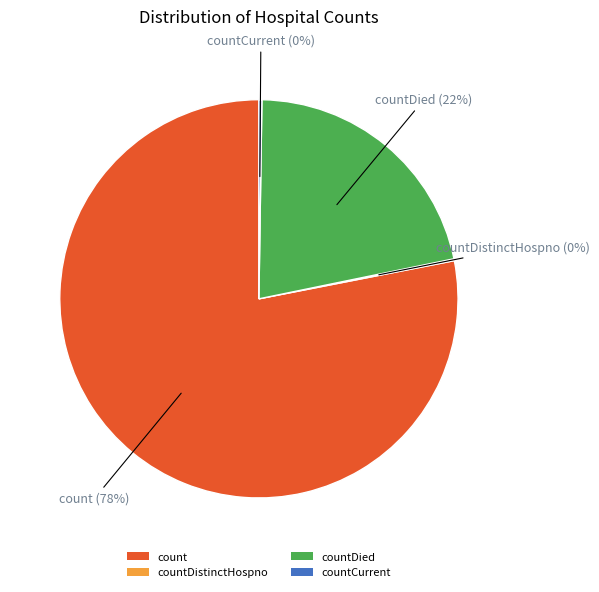

Is there any slice that represents more than half of the pie?

Yes